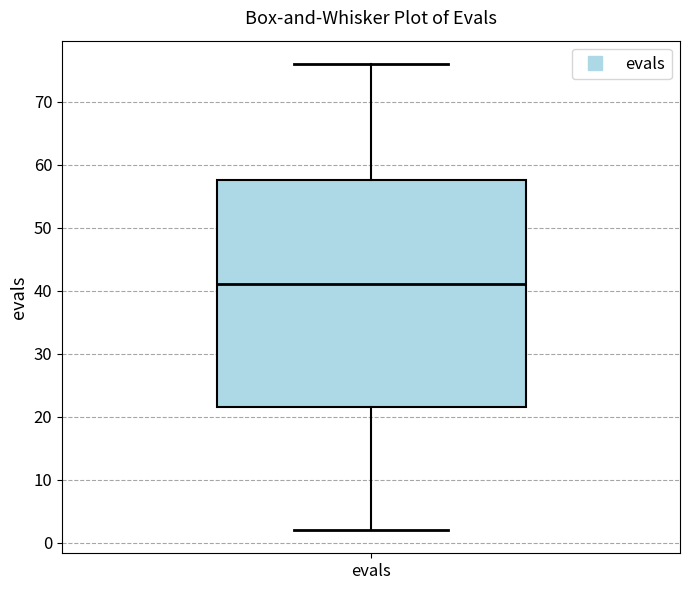

Where is the lower edge of the box for evals on the y-axis? The values are not printed on the chart, so give them approximately, as read against the axis.

22